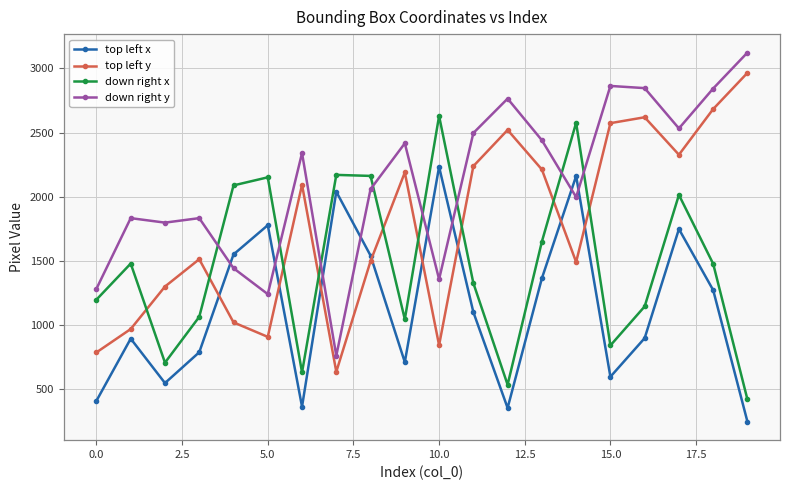

What is the average value of the down right x series?

1465